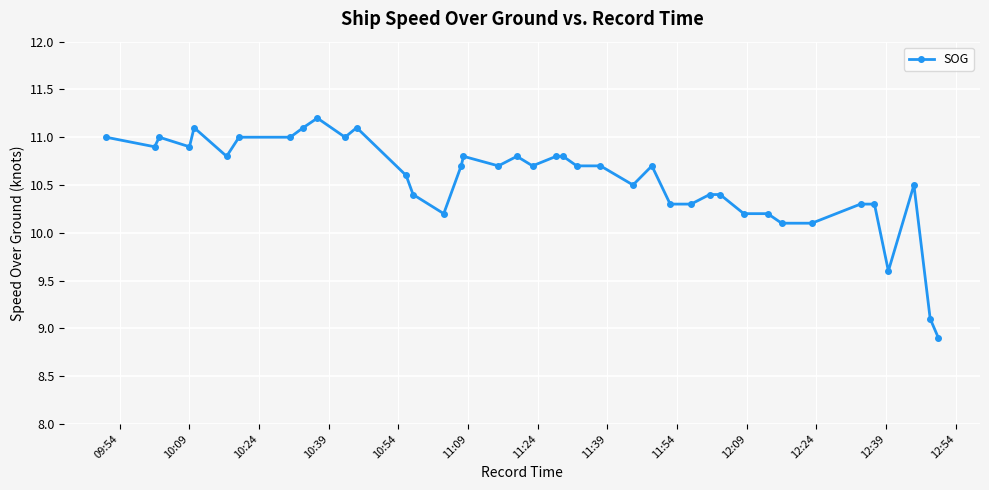

What is the difference between the maximum and minimum values?

2.3